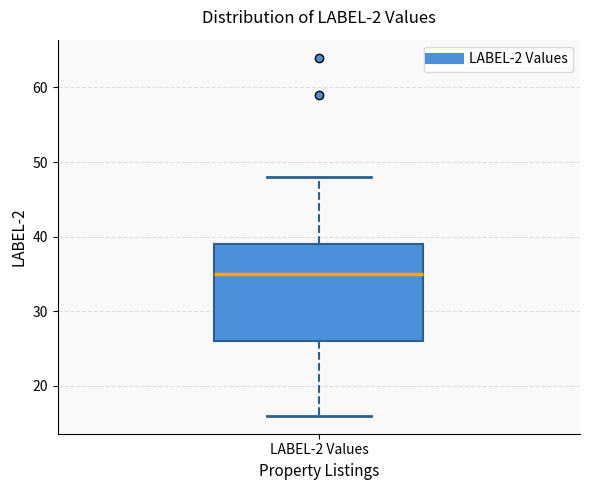

Transcribe this box plot: give where the median line is, the range the box spans, and where the two whiskers end, as read against the y-axis. The values are not printed on the chart, so give them approximately, as read against the axis.

median 35, box 26 to 39, whiskers 16 to 48